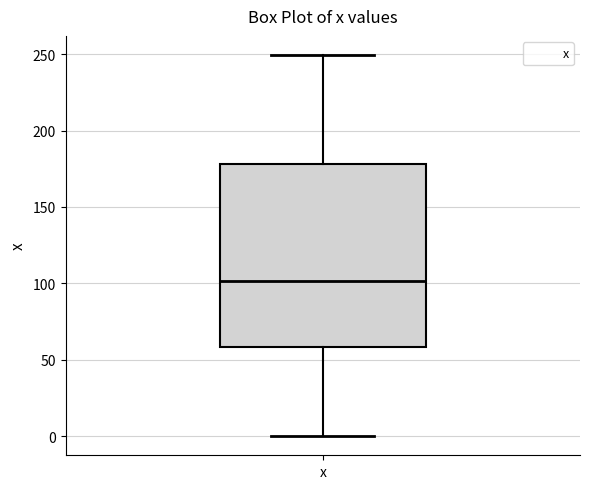

Read this box plot against the y-axis: the position of the median line, the range covered by the box, and the ends of both whiskers. The values are not printed on the chart, so give them approximately, as read against the axis.

median 100, box 60 to 180, whiskers 0 to 250